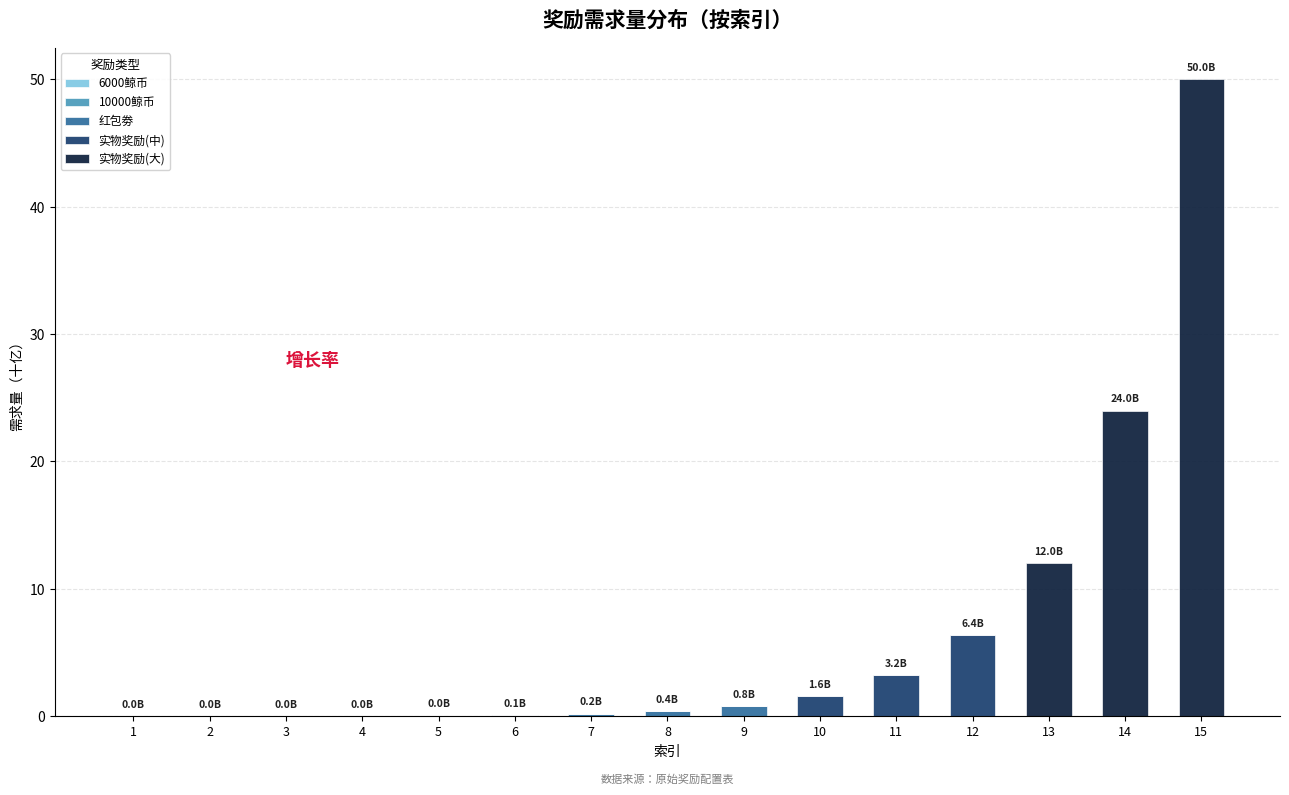

How many distinct data groups are displayed?

5